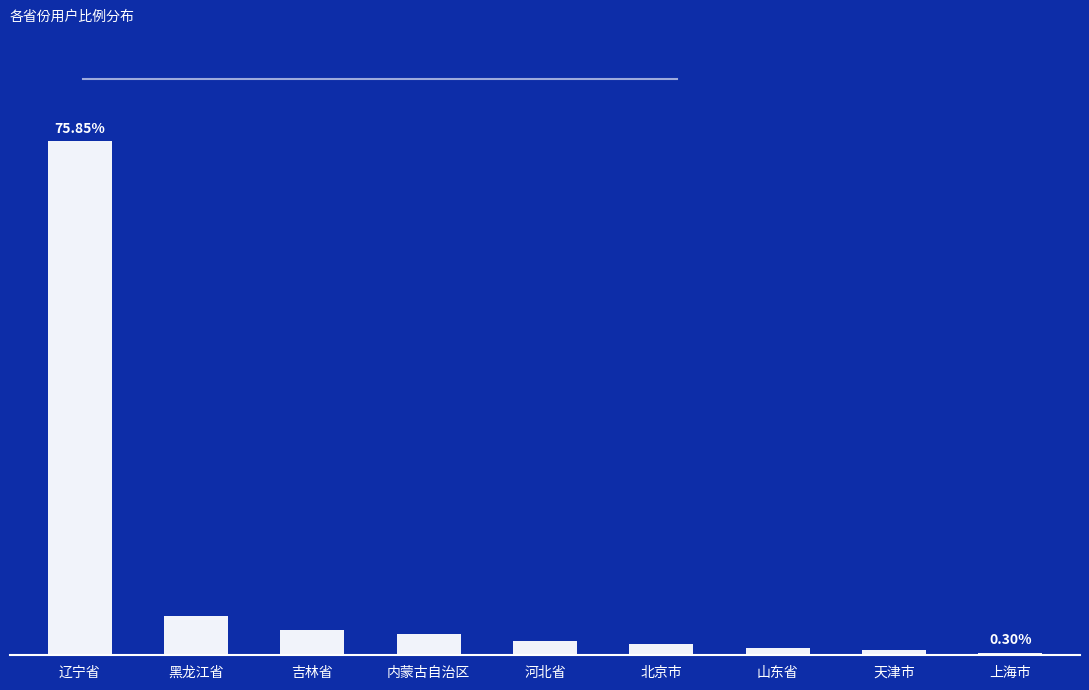

Are the bars horizontal?

No